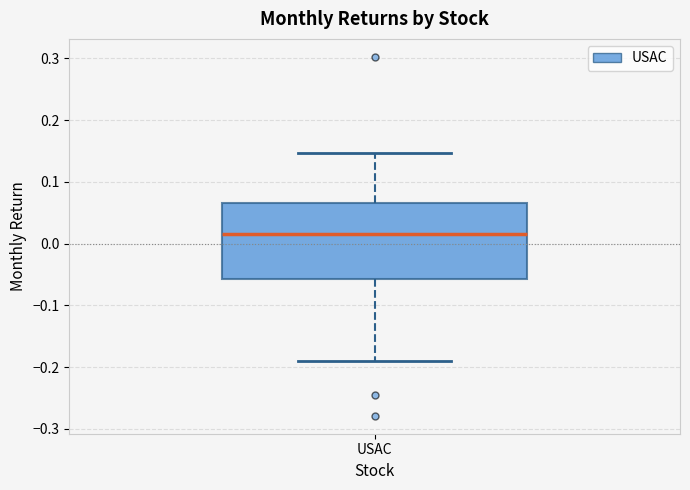

Transcribe this box plot: give where the median line is, the range the box spans, and where the two whiskers end, as read against the y-axis. The values are not printed on the chart, so give them approximately, as read against the axis.

median 0.02, box -0.06 to 0.07, whiskers -0.19 to 0.15